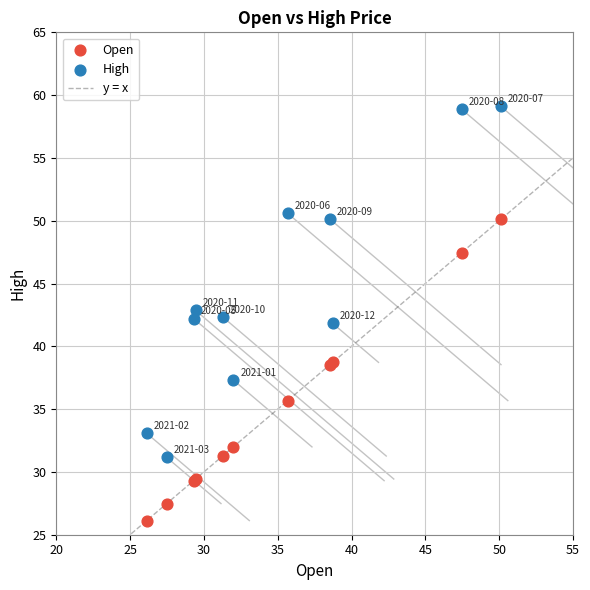

Which series reaches the maximum Y coordinate?

High